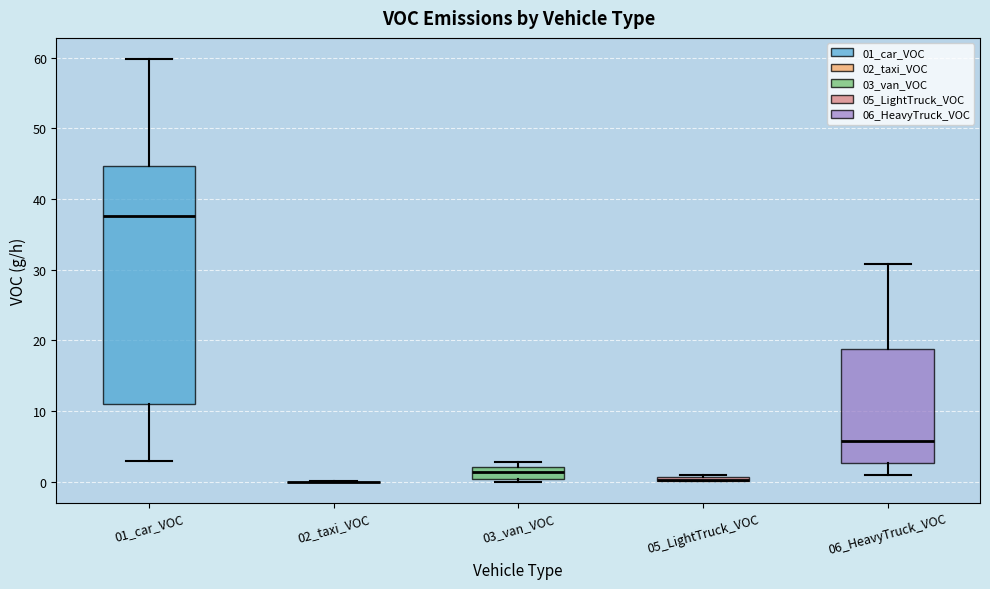

Which box is the tallest, from its lower edge to its upper edge?

01_car_VOC